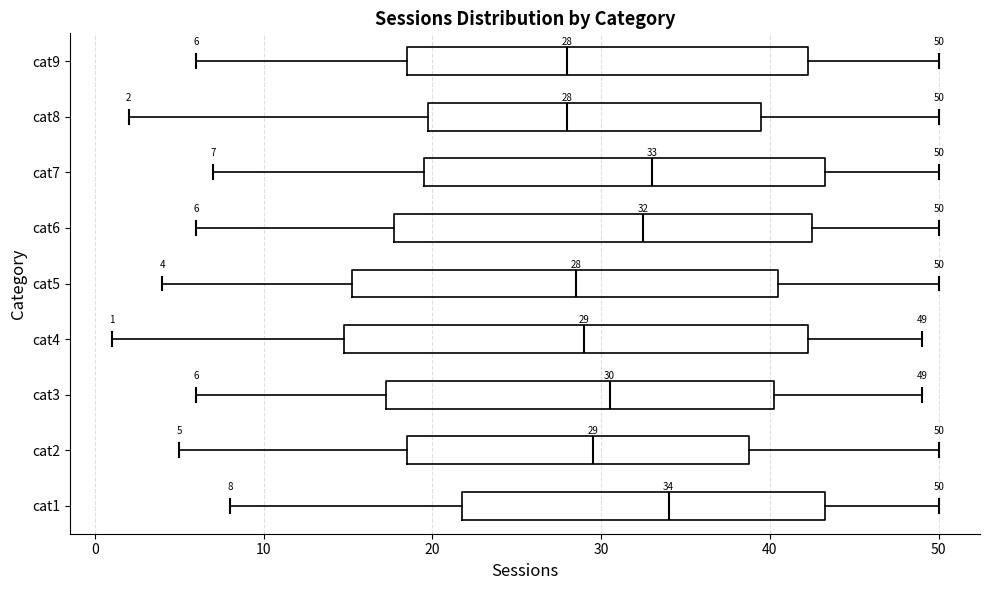

Comparing the boxes themselves (not the whiskers), which one is the widest?

cat4